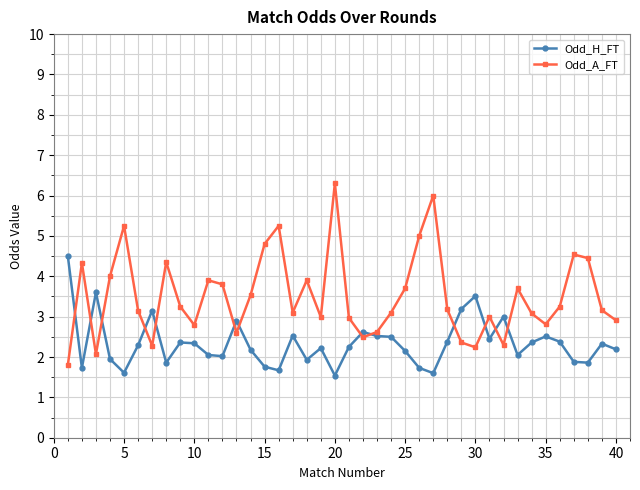

Which series has the widest spread of values?

Odd_A_FT